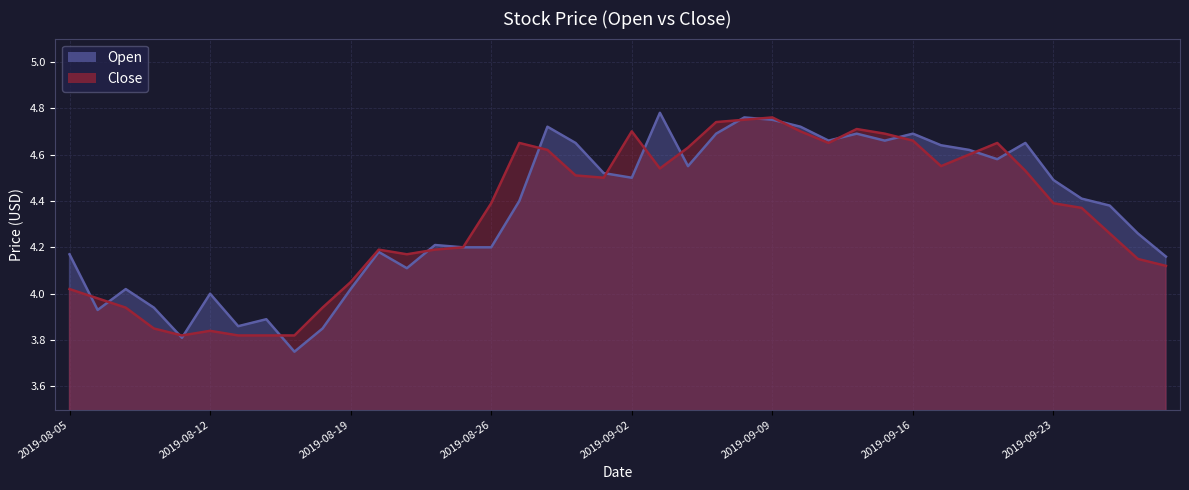

What is the total value across all series at 2019-09-26?

8.4